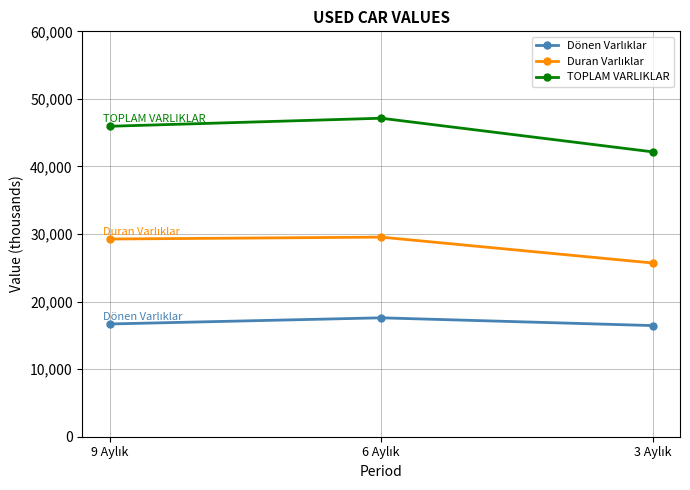

Which series has the largest range (max minus min)?

TOPLAM VARLIKLAR